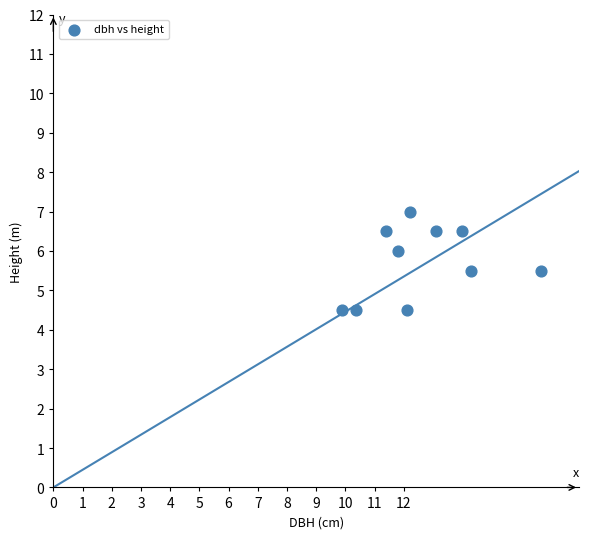

What is the average Y value?

5.7